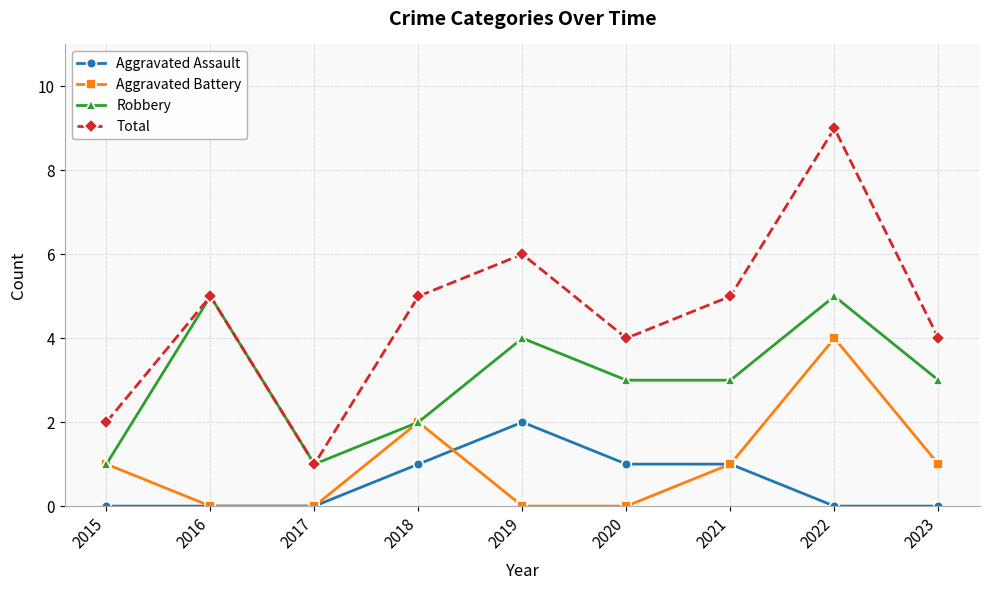

What is the difference between the maximum and minimum values in the Aggravated Assault series?

2